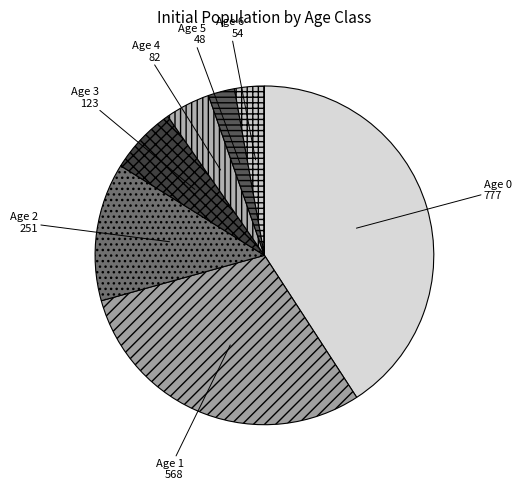

Is it true that Age 2 is 13% of the pie?

True